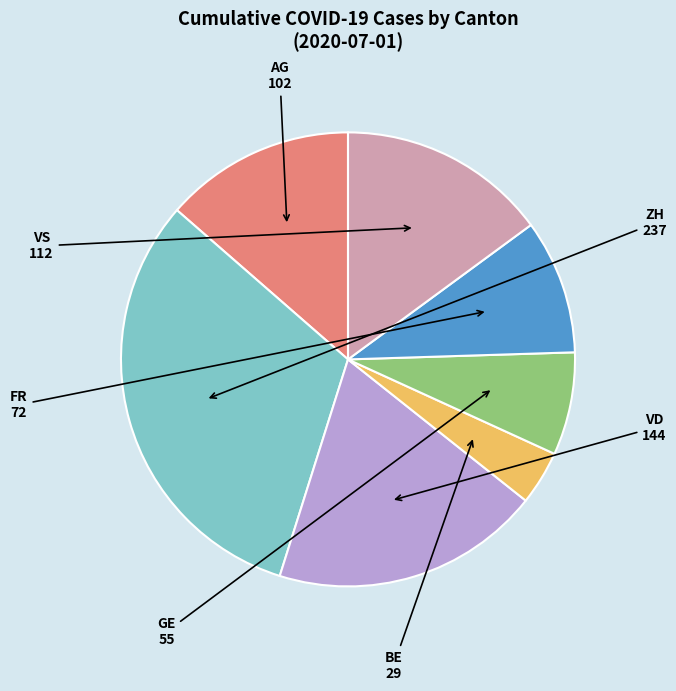

Do AG and ZH together represent more than half of the pie?

No